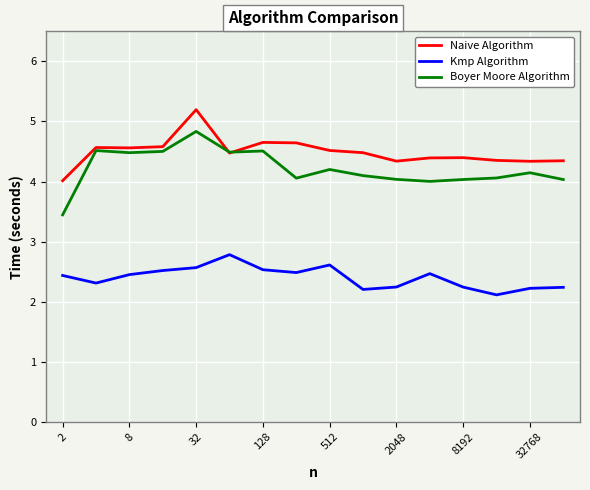

Which series has the largest total across all categories?

Naive Algorithm